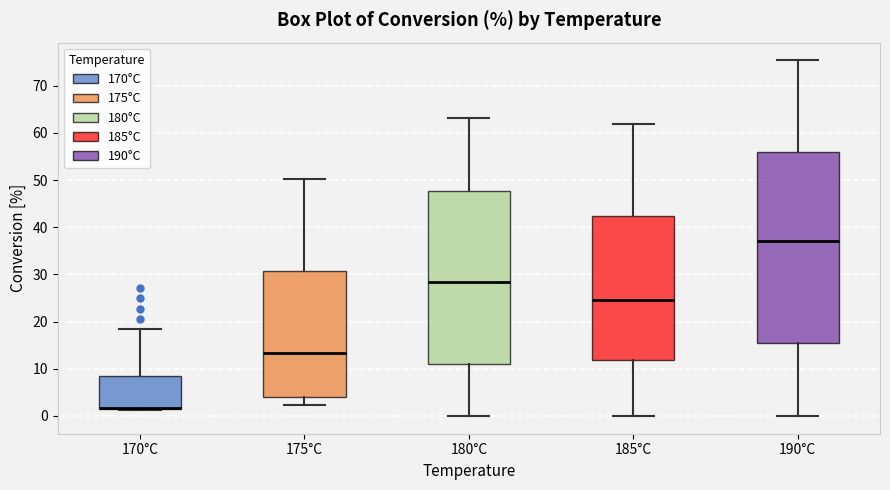

Which box is the tallest, from its lower edge to its upper edge?

190°C